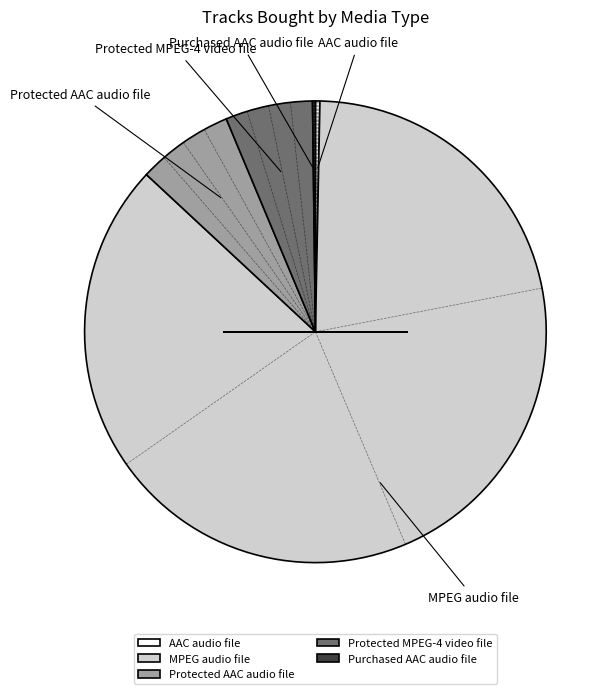

Does Protected MPEG-4 video file account for over 50% of the chart?

No